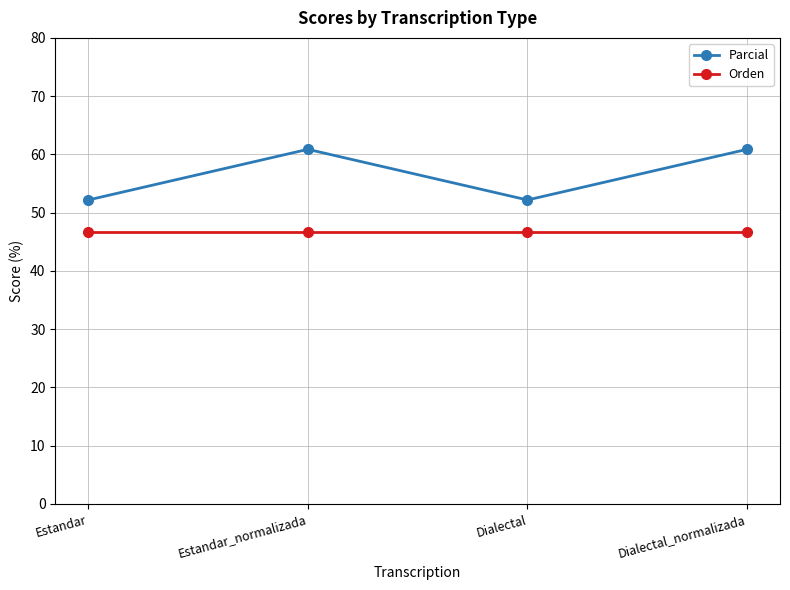

True or false: Orden has a value of 46.7 at Dialectal.

True